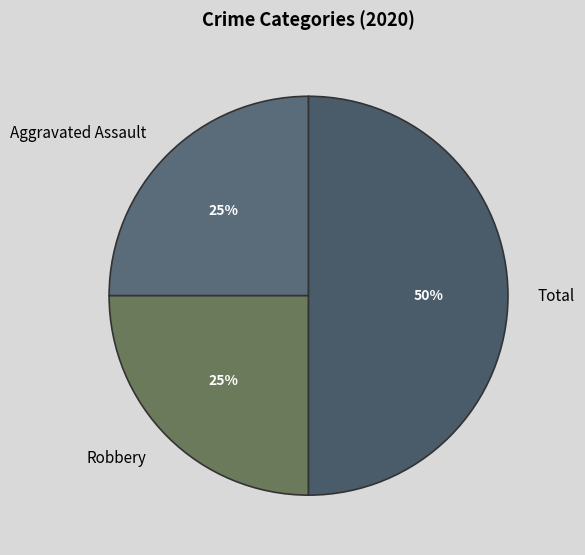

To the nearest percent, what is the difference between the largest and smallest slice percentages?

25%